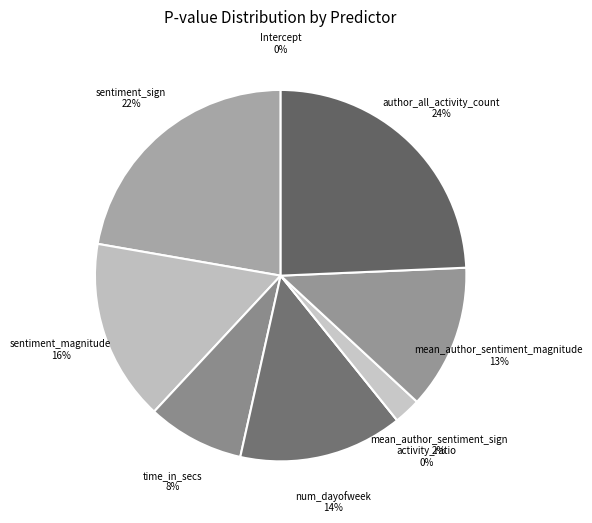

To the nearest percent, what portion does mean_author_sentiment_sign represent?

2%